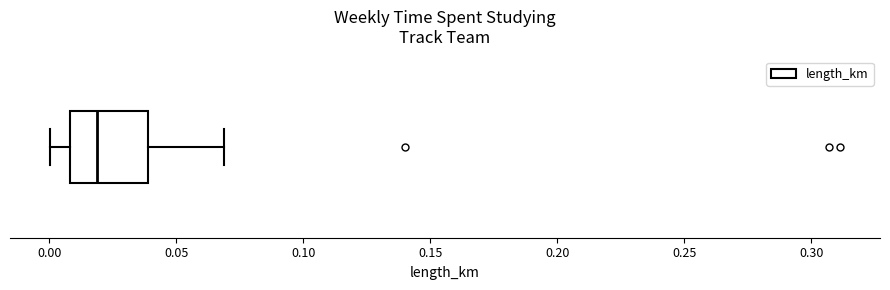

Transcribe this box plot: give where the median line is, the range the box spans, and where the two whiskers end, as read against the x-axis. The values are not printed on the chart, so give them approximately, as read against the axis.

median 0.02, box 0.01 to 0.04, whiskers 0.00 to 0.07